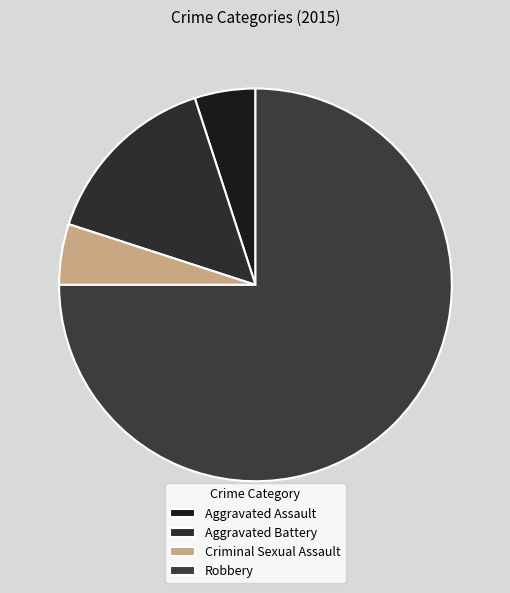

Which category has the biggest portion of the pie?

Robbery